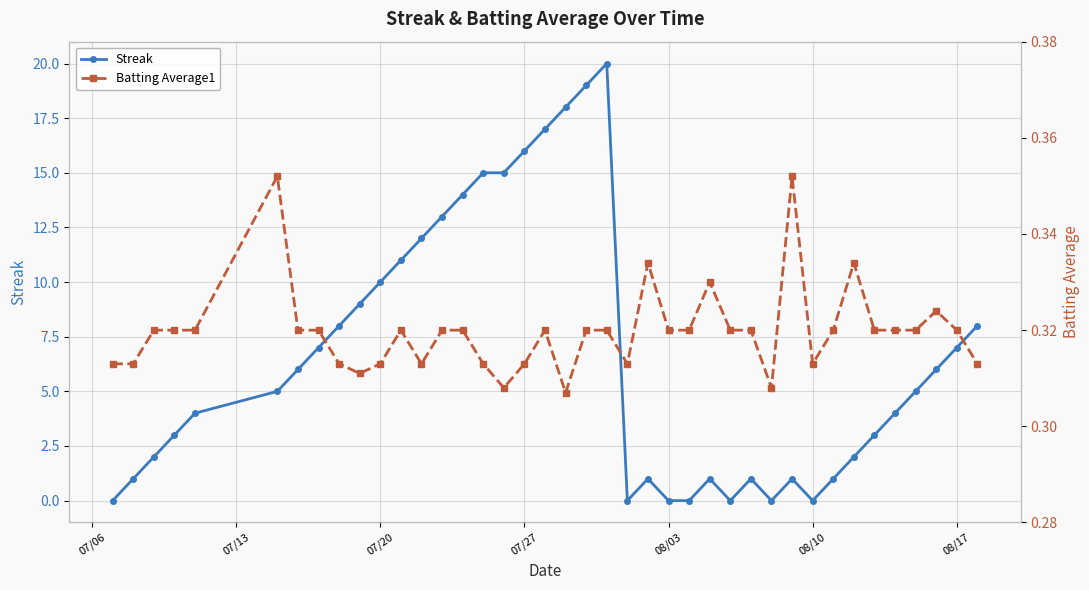

The value of Streak at 07/20 is 14. True or false?

False